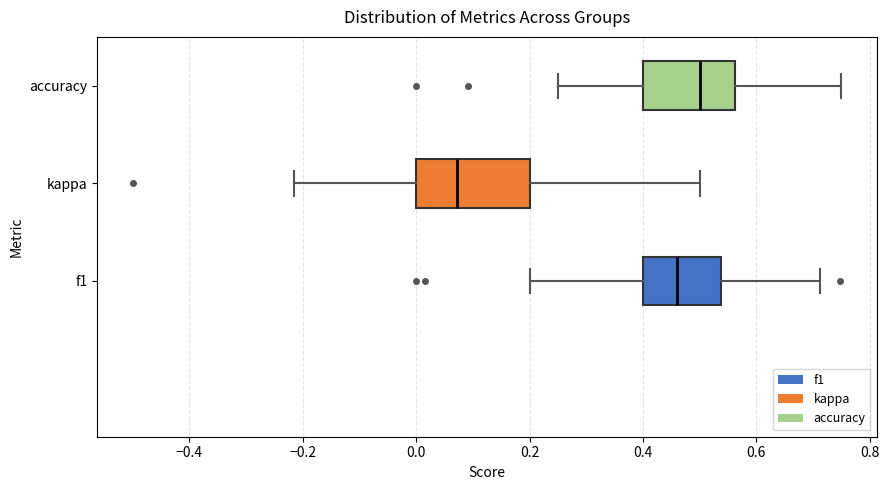

Reading bottom to top, transcribe this box plot: for each box, give where its median line is, the range the box spans, and where its two whiskers end, as read against the x-axis. The values are not printed on the chart, so give them approximately, as read against the axis.

f1: median 0.46, box 0.40 to 0.54, whiskers 0.20 to 0.72
kappa: median 0.08, box 0.00 to 0.20, whiskers -0.22 to 0.50
accuracy: median 0.50, box 0.40 to 0.56, whiskers 0.26 to 0.76